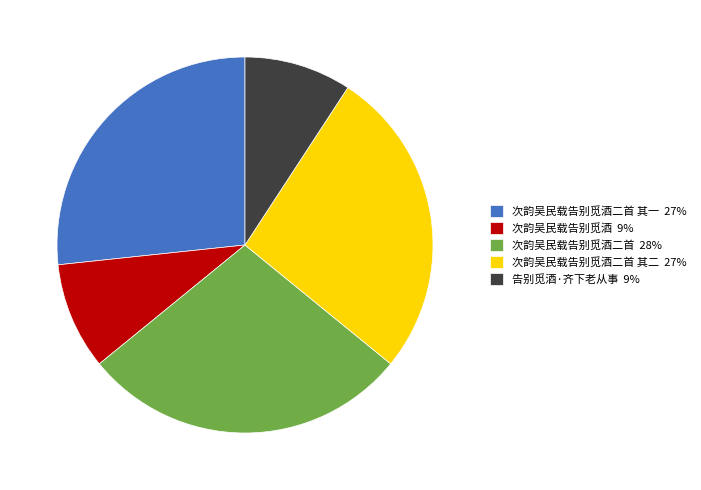

How many slices are in this pie chart?

5